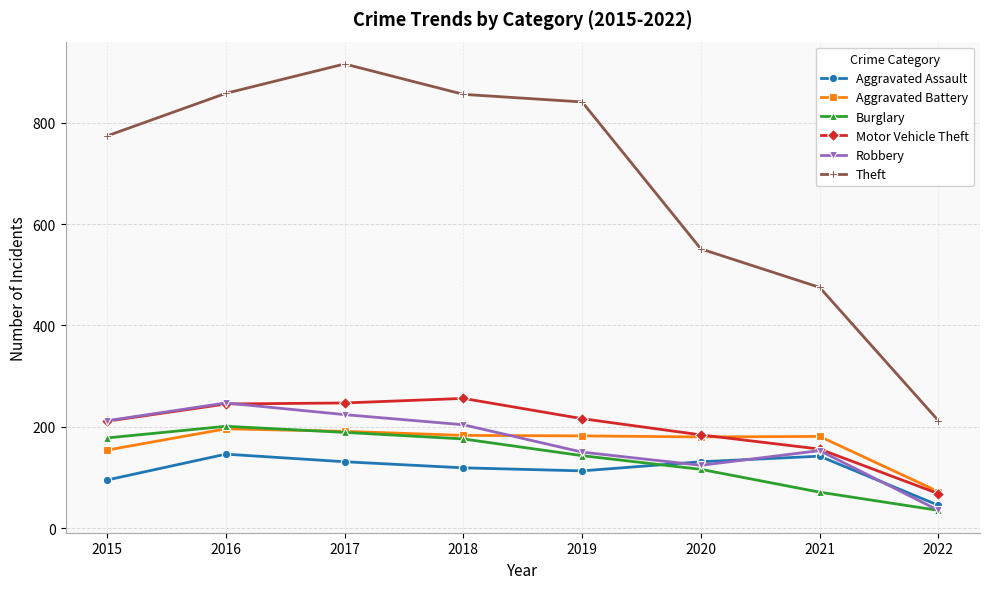

Is the value of Aggravated Battery at 2016 greater than the value of Aggravated Assault at 2015?

Yes